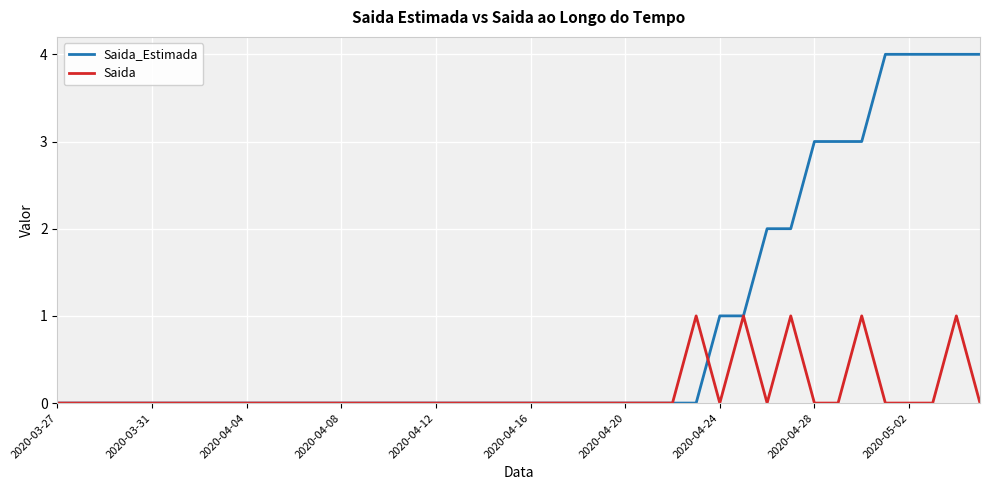

Reading left to right, what are all the values shown in this chart?

Saida_Estimada: 0	0	0	0	0	0	0	0	0	0	0	0	0	0	0	0	0	0	0	0	0	0	0	0	0	0	0	0	1	1	2	2	3	3	3	4	4	4	4	4
Saida: 0	0	0	0	0	0	0	0	0	0	0	0	0	0	0	0	0	0	0	0	0	0	0	0	0	0	0	1	0	1	0	1	0	0	1	0	0	0	1	0